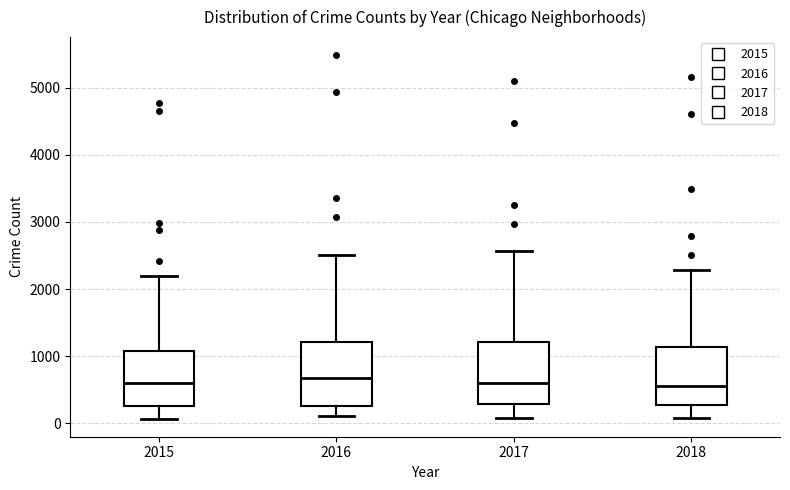

Where does the median line of the box at x = 2017 sit on the y-axis? The values are not printed on the chart, so give them approximately, as read against the axis.

600